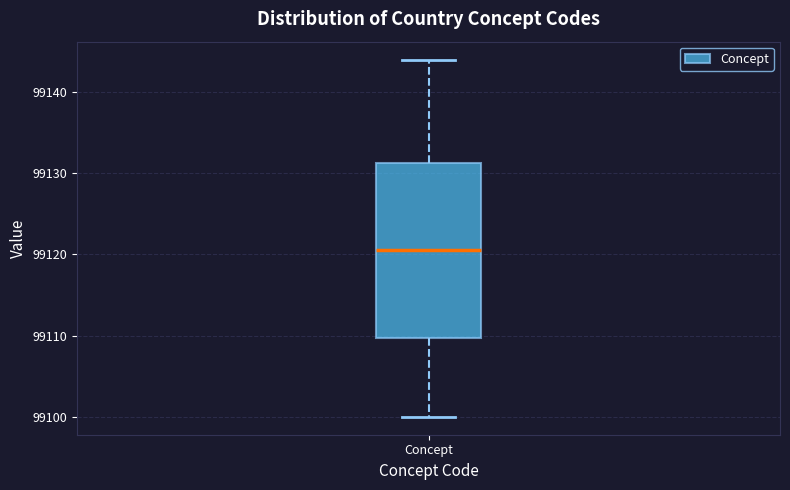

Where is the upper edge of the box for Concept on the y-axis? The values are not printed on the chart, so give them approximately, as read against the axis.

99131